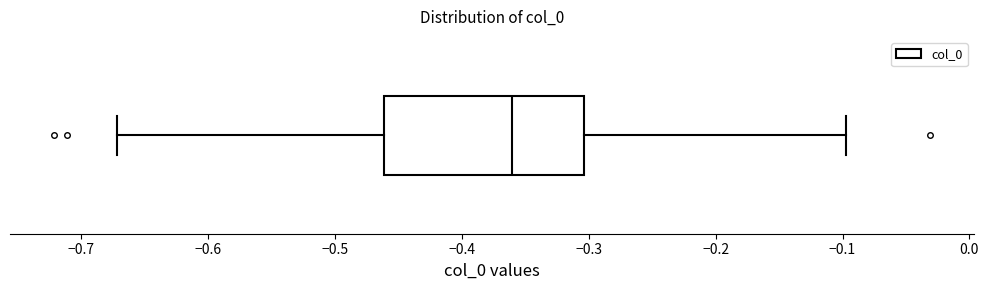

Where does the median line of the box sit on the x-axis? The values are not printed on the chart, so give them approximately, as read against the axis.

-0.36